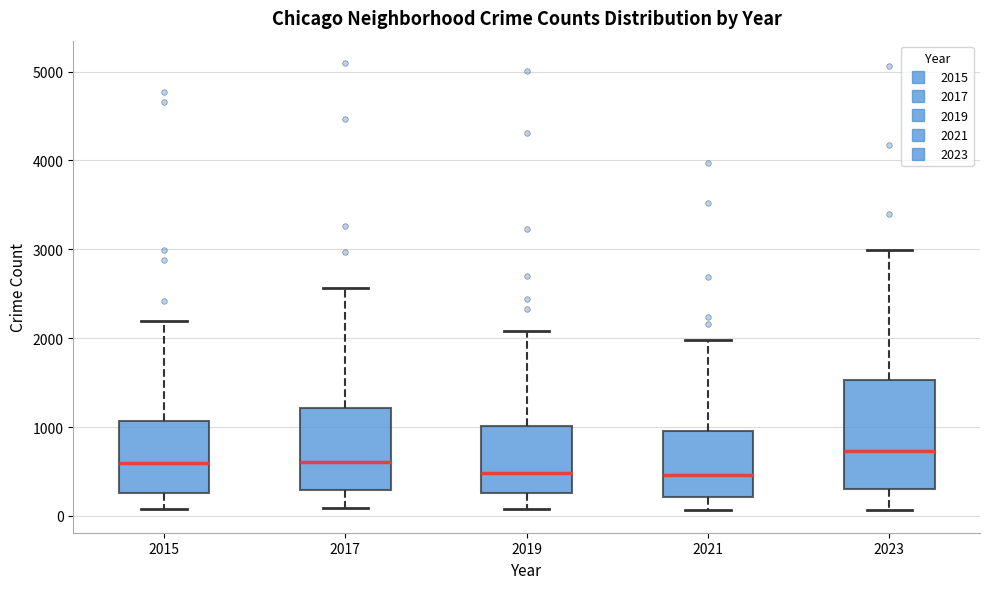

Which box's median line is the highest?

2023